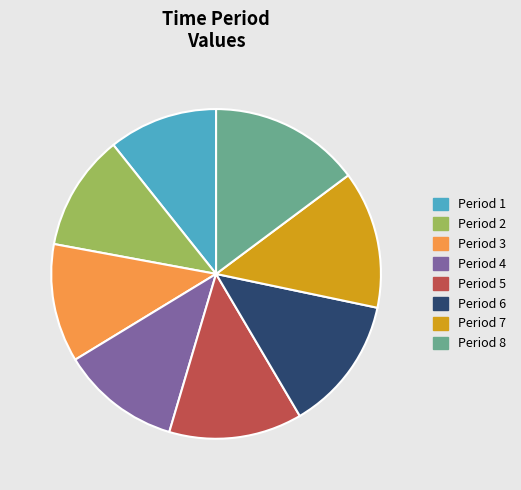

Is there any slice that represents more than half of the pie?

No